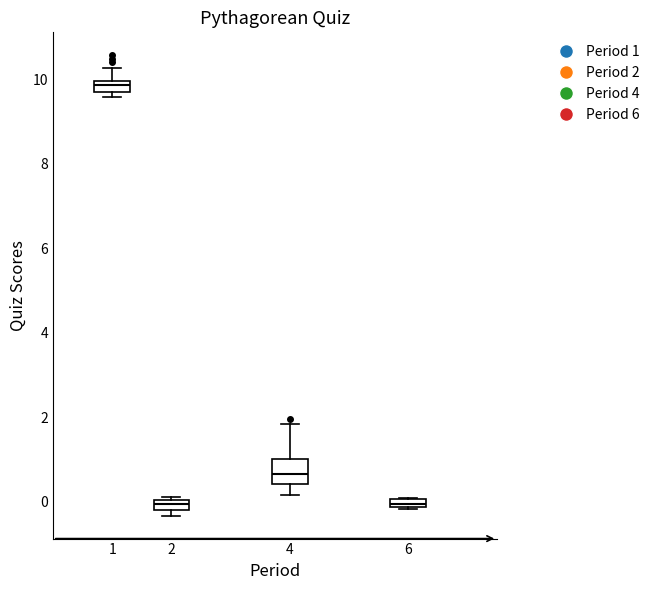

Which box's median line is the highest?

1